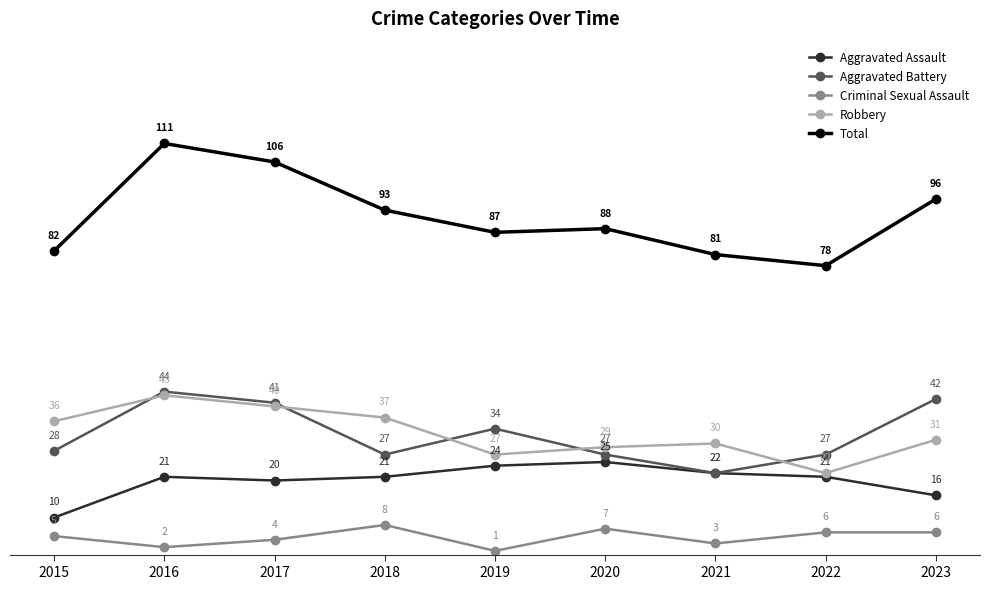

The Aggravated Battery series shows 10 at 2016. True or false?

False